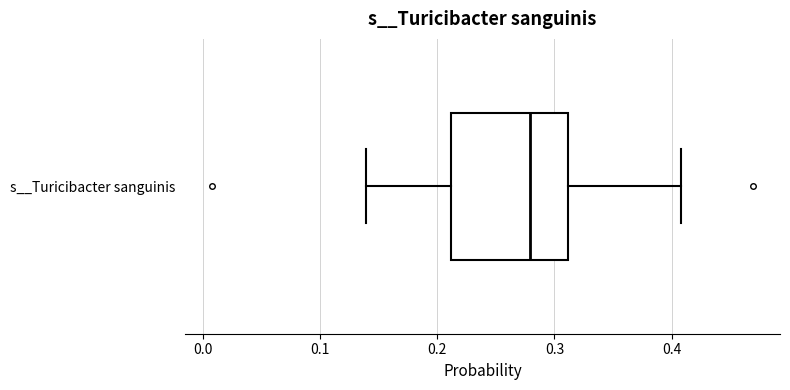

Transcribe this box plot: give where the median line is, the range the box spans, and where the two whiskers end, as read against the x-axis. The values are not printed on the chart, so give them approximately, as read against the axis.

median 0.28, box 0.21 to 0.31, whiskers 0.14 to 0.41